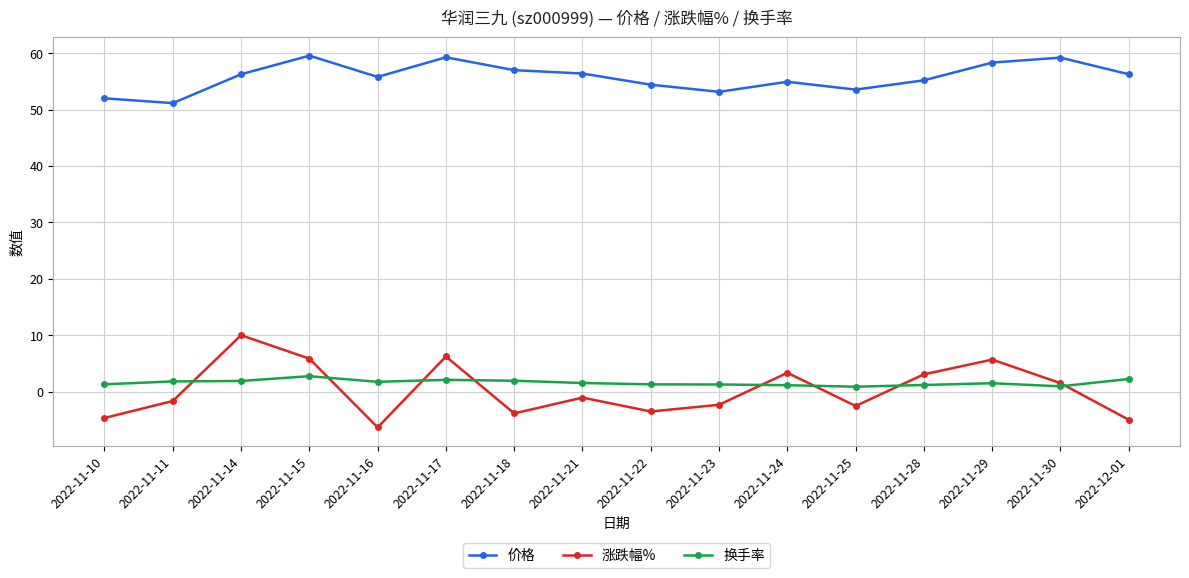

After their last crossing, which series has the higher values: 涨跌幅% or 换手率?

换手率